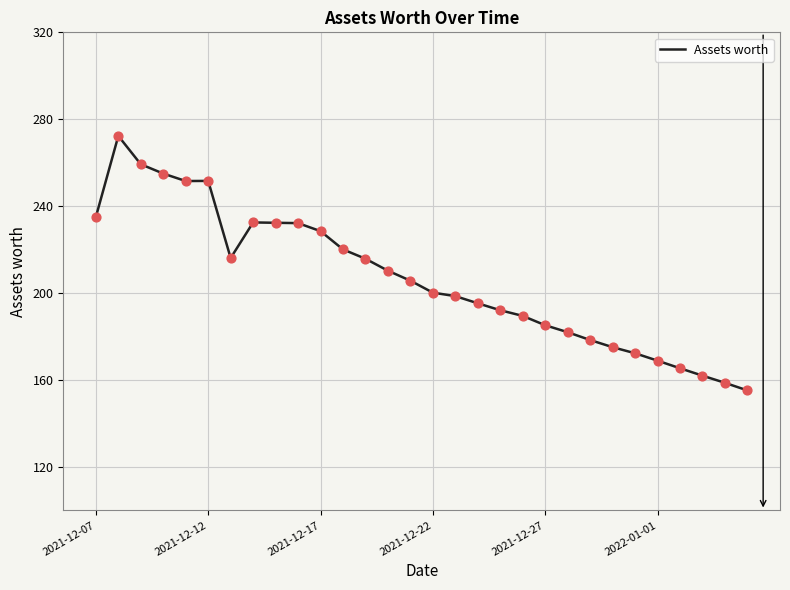

What is the difference between the maximum and minimum values?

117.1